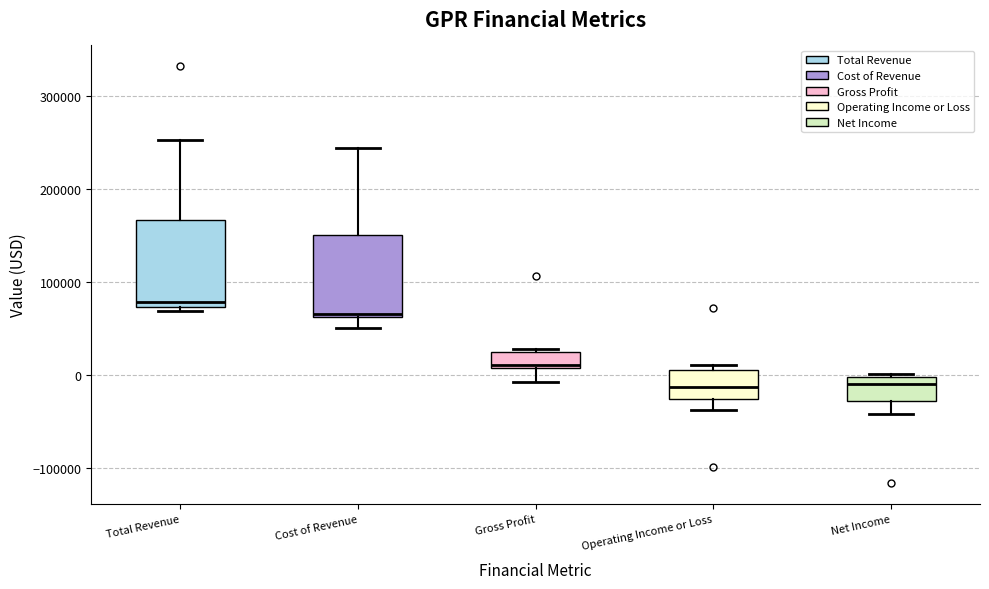

Which box has the highest median line?

Total Revenue